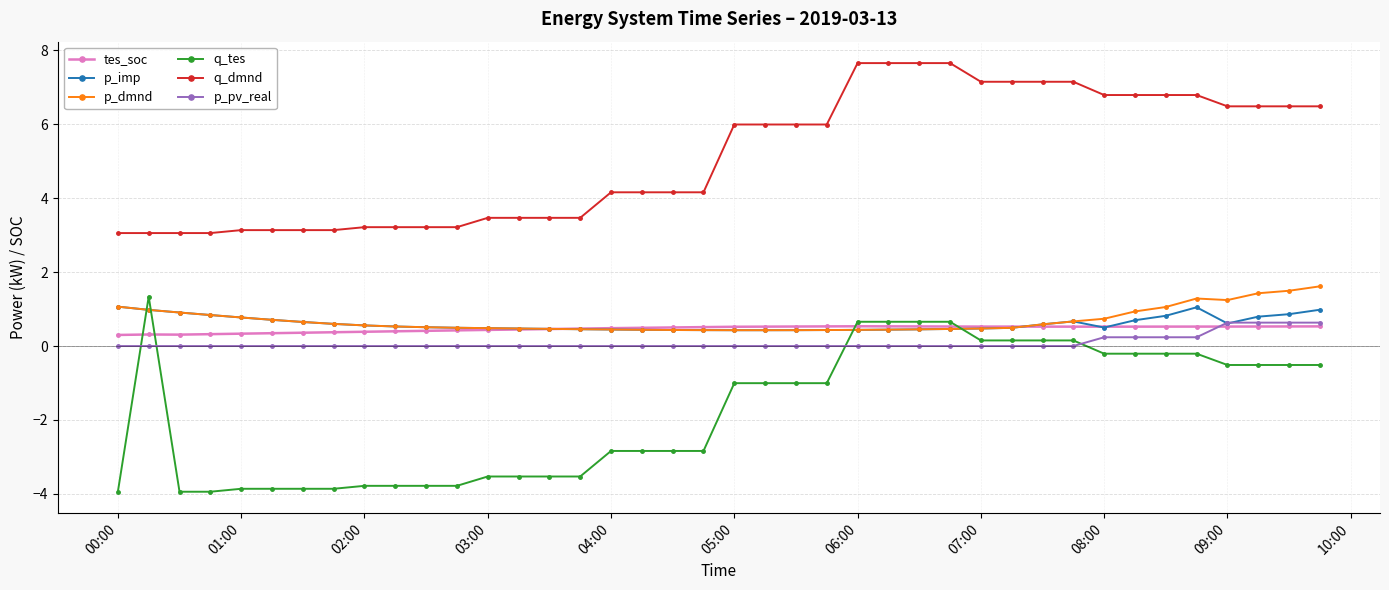

Does the chart have visible grid lines?

Yes